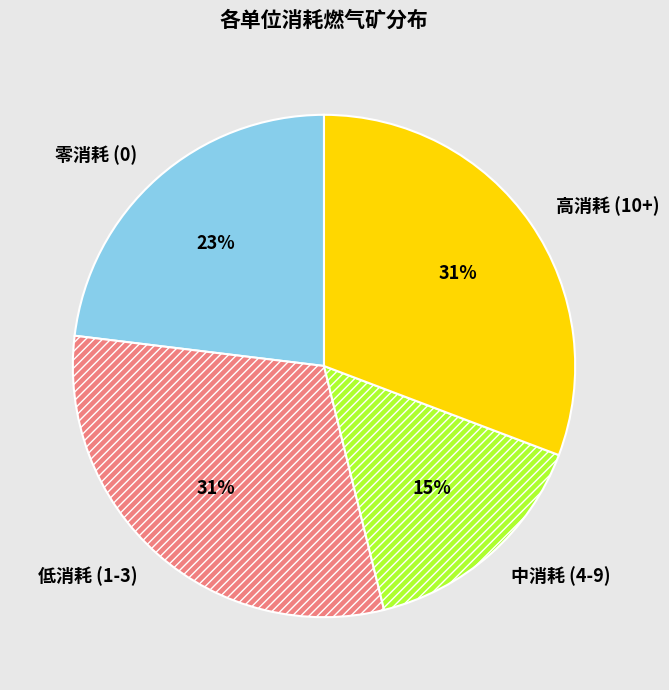

Does 高消耗 (10+) account for over 50% of the chart?

No